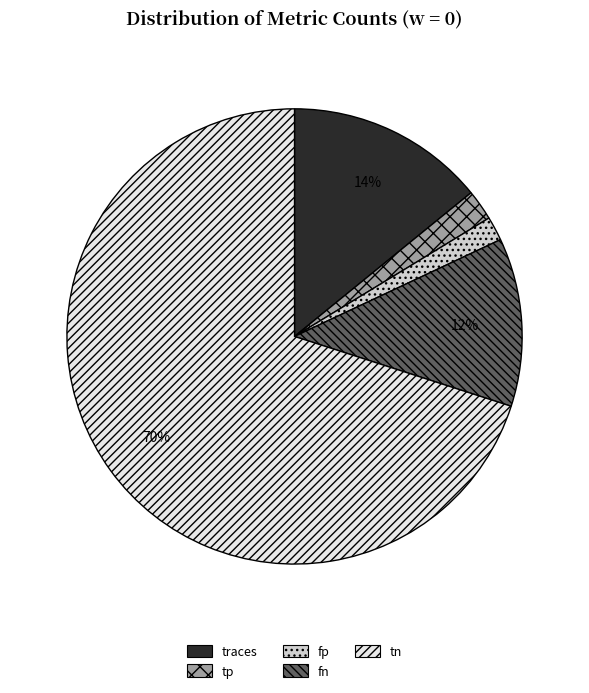

To the nearest percent, what portion does fn represent?

12%